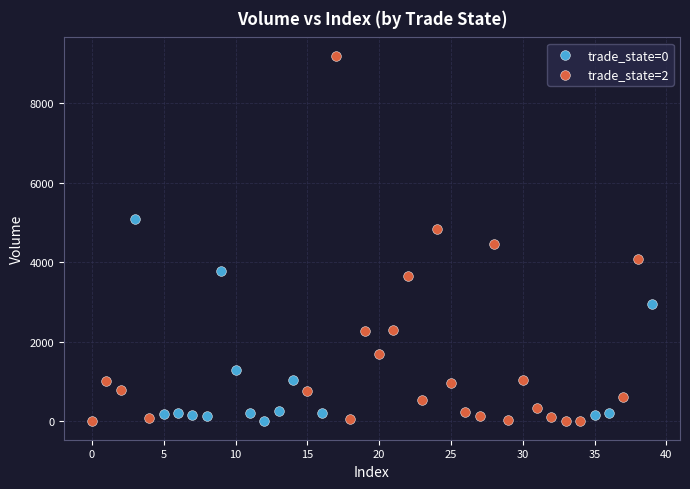

Which series reaches the maximum Y coordinate?

trade_state=2